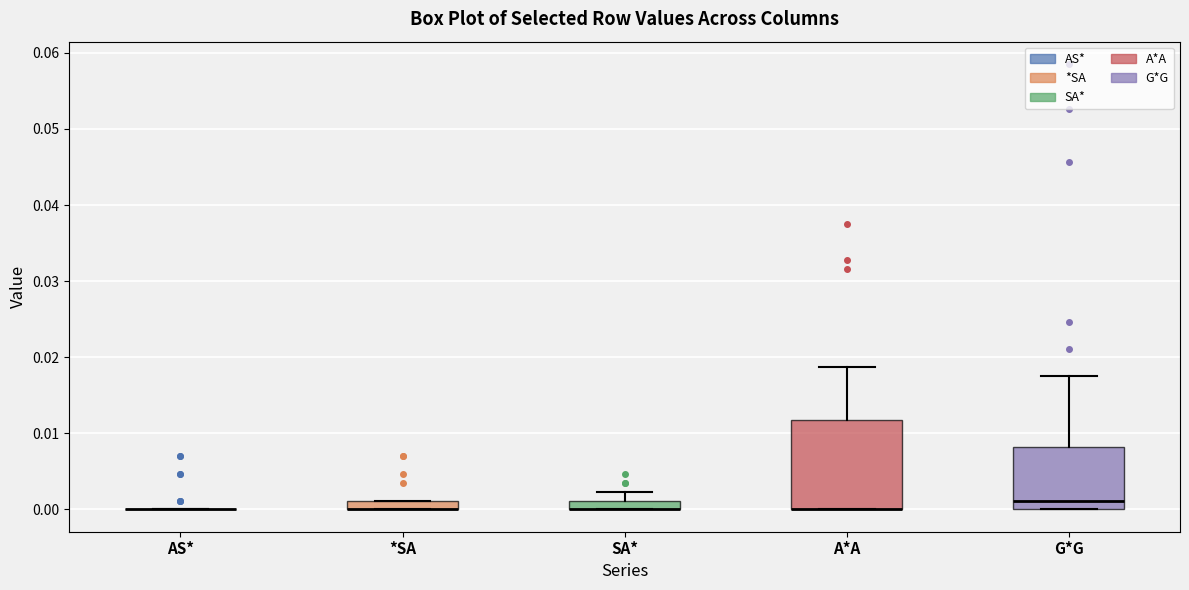

Where is the upper edge of the box for *SA on the y-axis? The values are not printed on the chart, so give them approximately, as read against the axis.

0.001